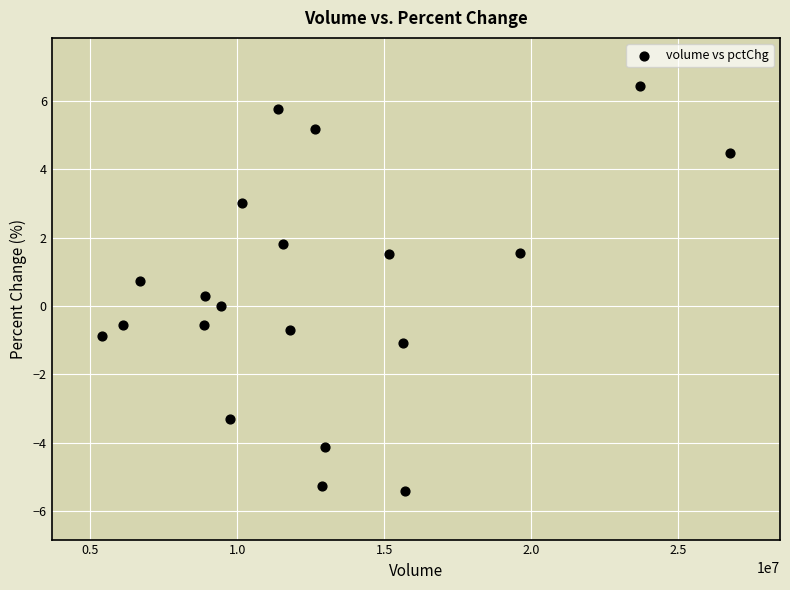

What is the range of Y values (max minus min)?

11.8